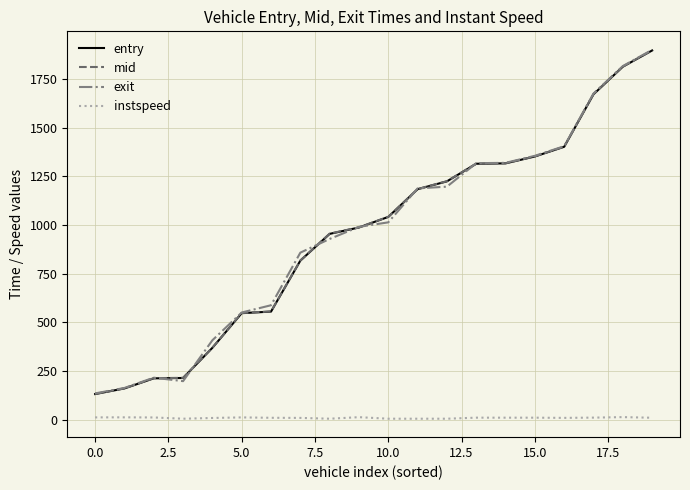

What is the maximum value for entry?

1897.2